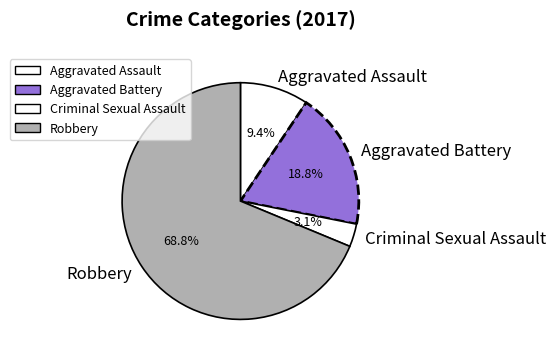

What is the total percentage of Aggravated Assault and Robbery?

78.1%